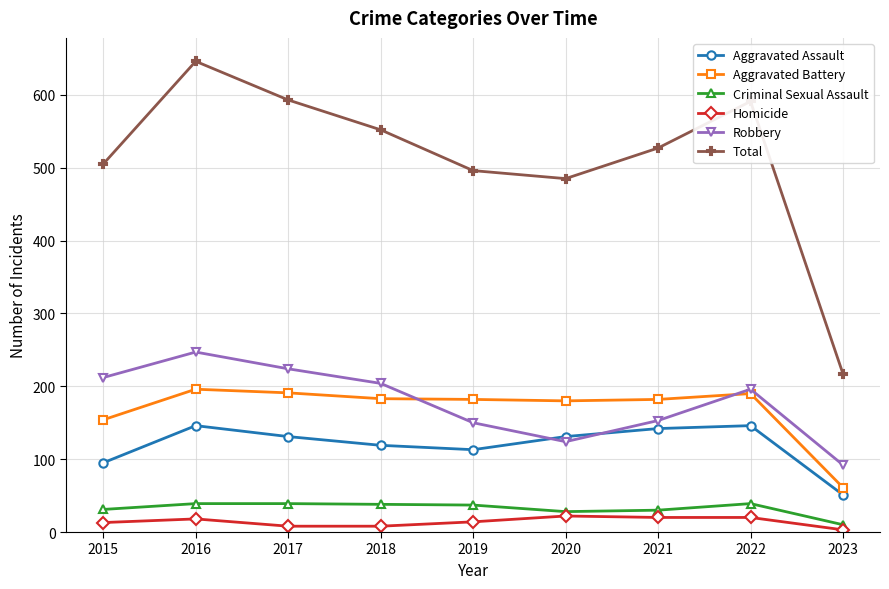

In Robbery, how many points are higher than both neighbors (excluding endpoints)?

2